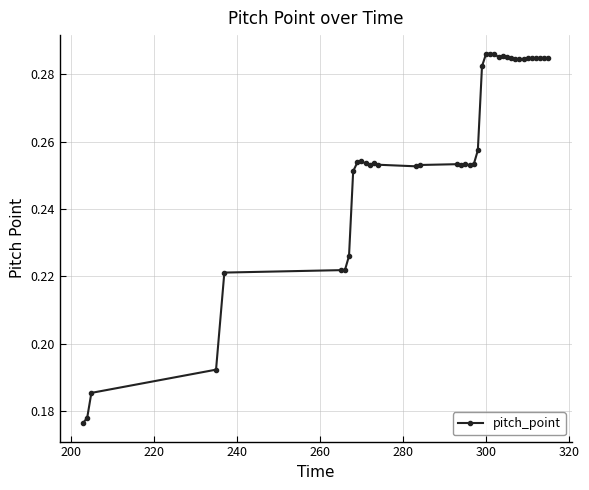

Does the chart have visible grid lines?

Yes